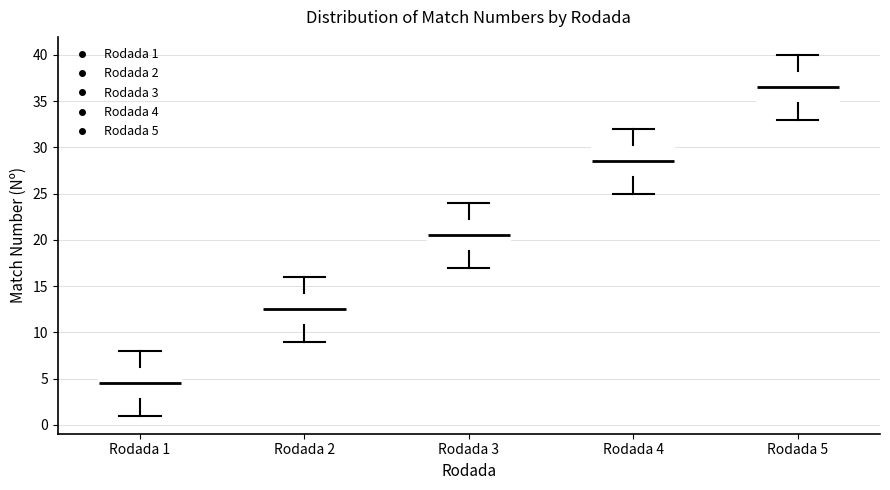

Which box has the highest median line?

Rodada 5